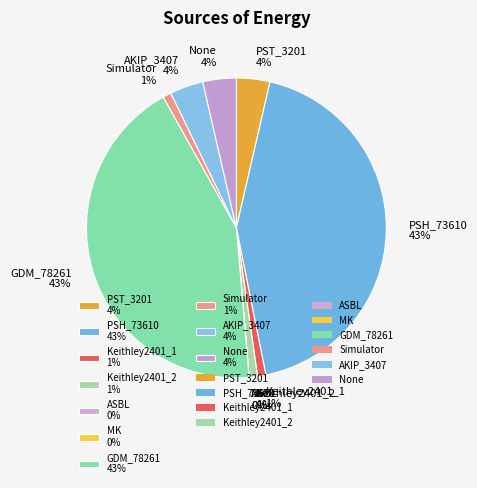

Does PSH_73610 account for over 50% of the chart?

No